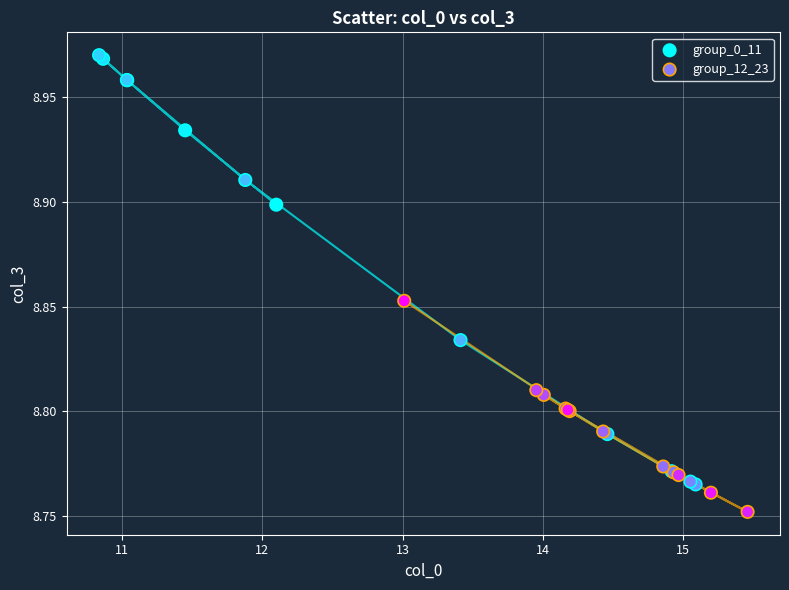

Which series contains the lowest Y value?

group_12_23